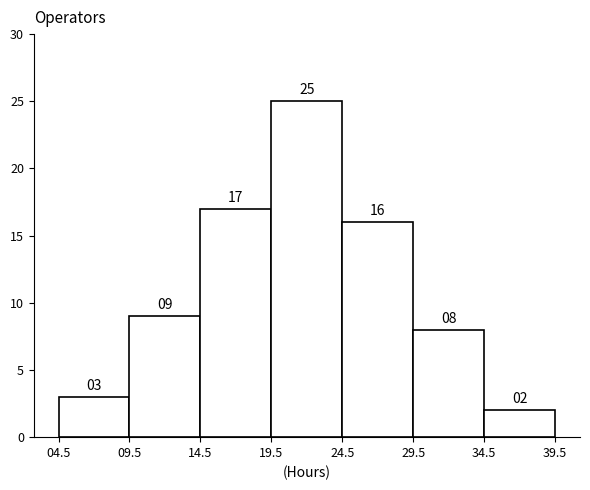

What is the height of the bar covering 04.5 to 09.5 on the x-axis?

3